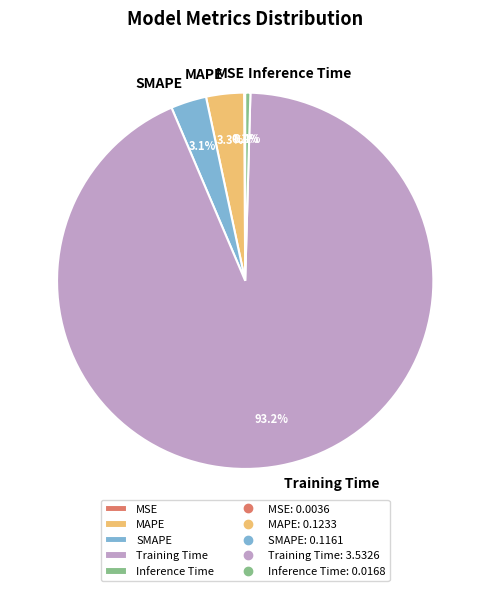

Which slice is the largest?

Training Time